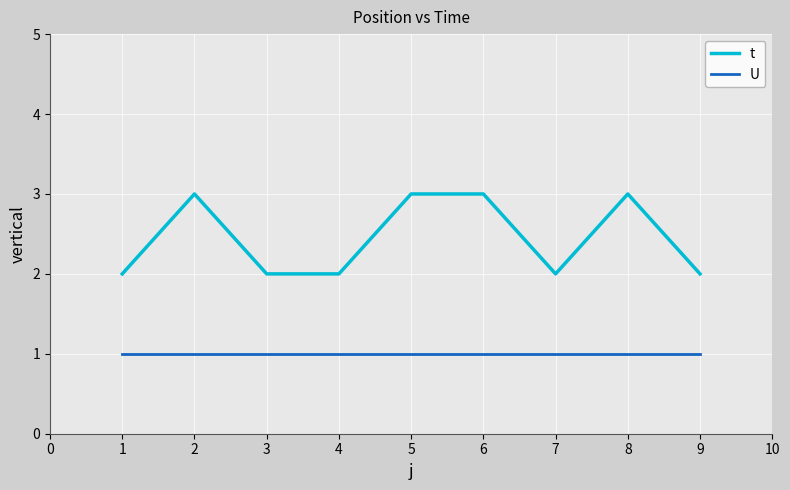

True or false: U has a value of 1 at 1.

True